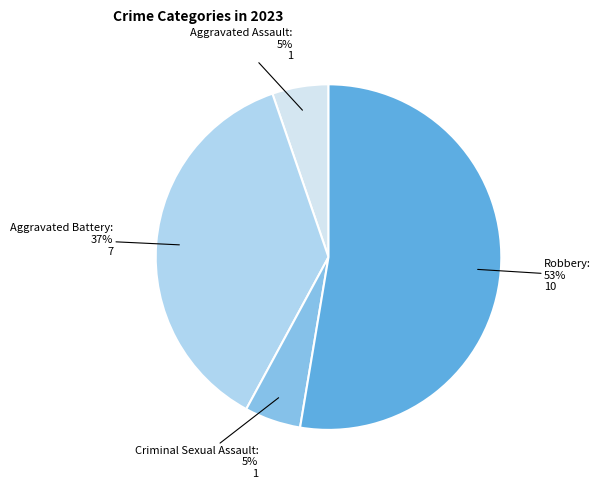

True or false: Robbery accounts for 53% of the total.

True